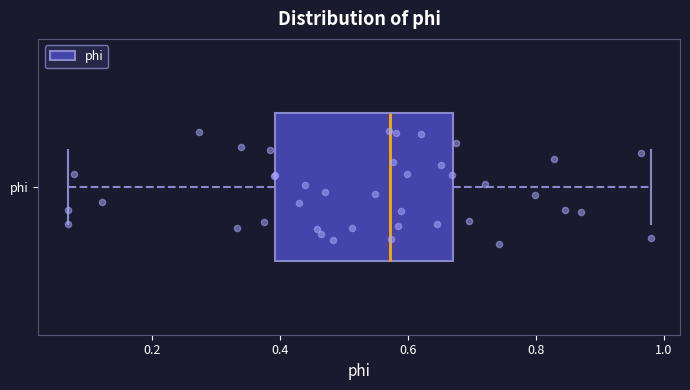

Transcribe this box plot: give where the median line is, the range the box spans, and where the two whiskers end, as read against the x-axis. The values are not printed on the chart, so give them approximately, as read against the axis.

median 0.58, box 0.40 to 0.68, whiskers 0.06 to 0.98